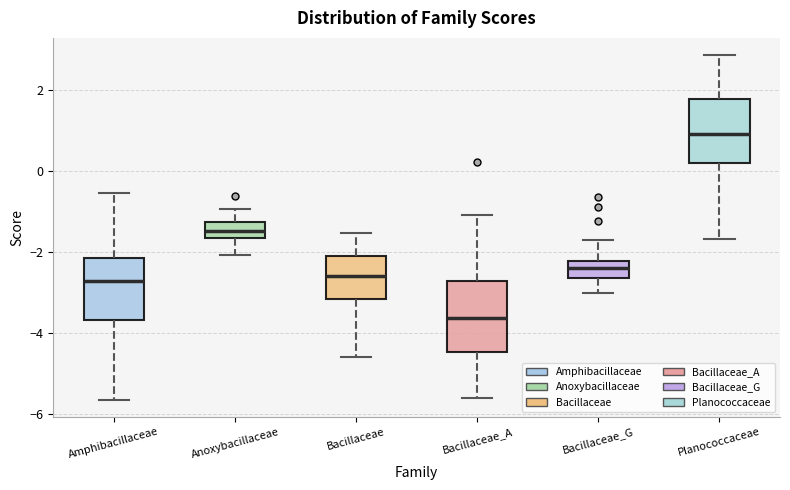

Reading left to right, read every box against the y-axis: the position of its median line, the range the box covers, and the ends of its whiskers. The values are not printed on the chart, so give them approximately, as read against the axis.

Amphibacillaceae: median -2.8, box -3.6 to -2.2, whiskers -5.6 to -0.6
Anoxybacillaceae: median -1.4, box -1.6 to -1.2, whiskers -2.0 to -1.0
Bacillaceae: median -2.6, box -3.2 to -2.2, whiskers -4.6 to -1.6
Bacillaceae_A: median -3.6, box -4.4 to -2.8, whiskers -5.6 to -1.0
Bacillaceae_G: median -2.4, box -2.6 to -2.2, whiskers -3.0 to -1.6
Planococcaceae: median 1.0, box 0.2 to 1.8, whiskers -1.6 to 2.8